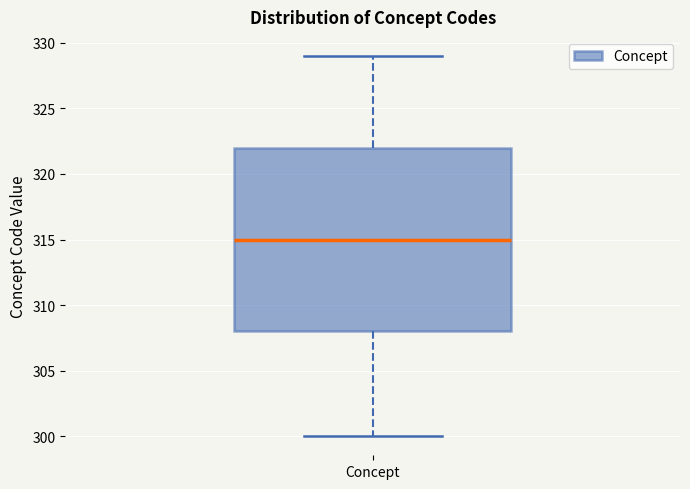

Where does the upper whisker of the box for Concept end on the y-axis? The values are not printed on the chart, so give them approximately, as read against the axis.

329